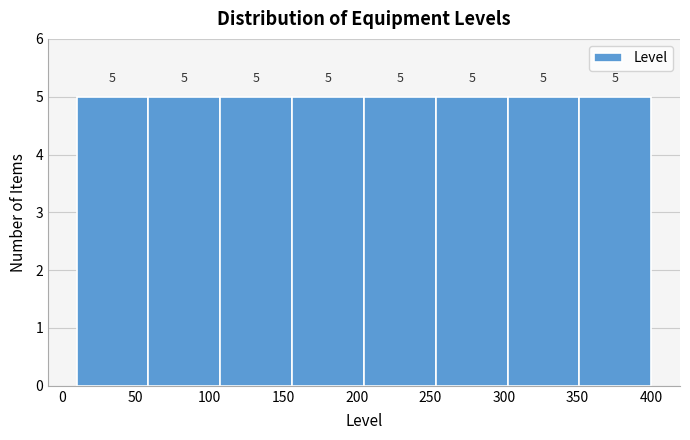

Reading left to right, transcribe this chart: for each bar, give the range it covers on the x-axis and its height. The bar edges are not printed on the chart, so give them approximately, as read against the axis.

10 to 60: 5
60 to 110: 5
110 to 155: 5
155 to 205: 5
205 to 255: 5
255 to 305: 5
305 to 350: 5
350 to 400: 5